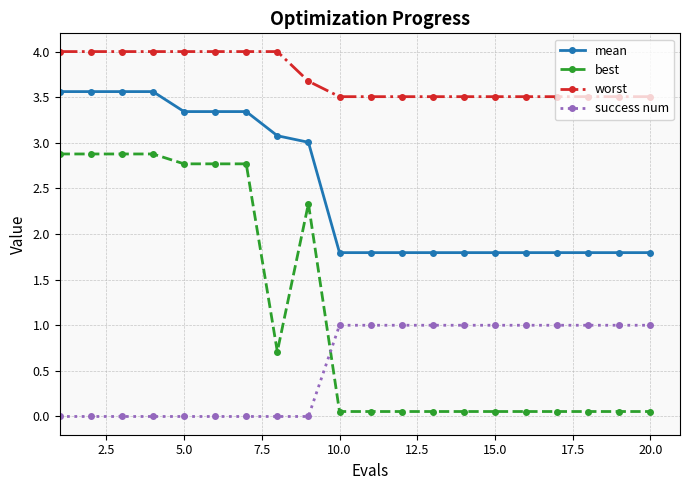

Which series has the largest total across all categories?

worst